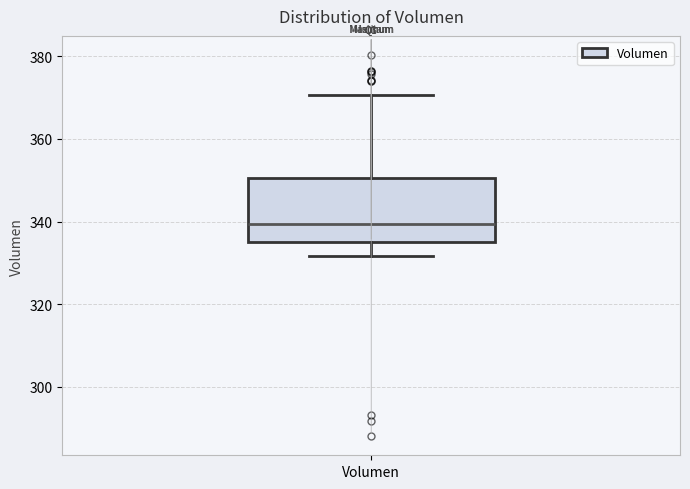

Transcribe this box plot: give where the median line is, the range the box spans, and where the two whiskers end, as read against the y-axis. The values are not printed on the chart, so give them approximately, as read against the axis.

median 340, box 336 to 350, whiskers 332 to 370